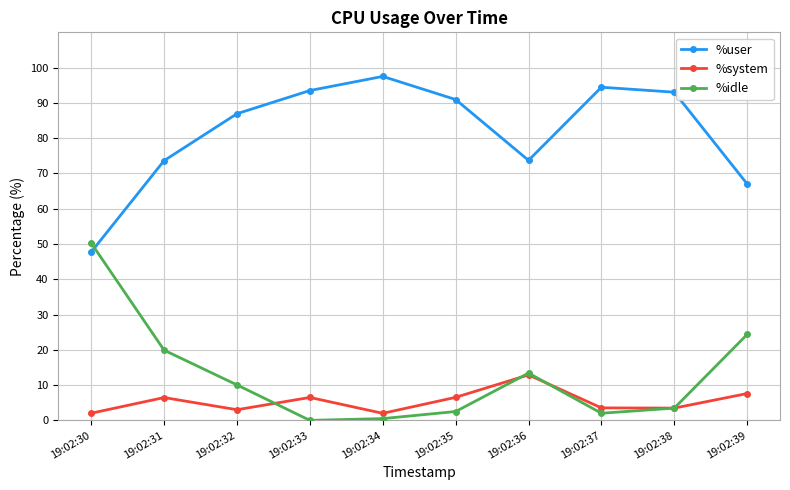

Rank the series by their maximum value, from highest to lowest.

%user, %idle, %system